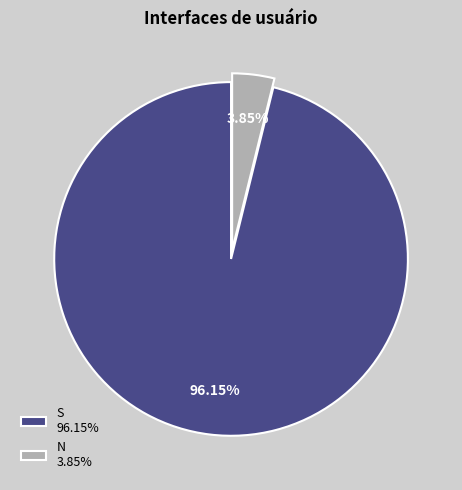

What is the largest slice in the pie chart?

S